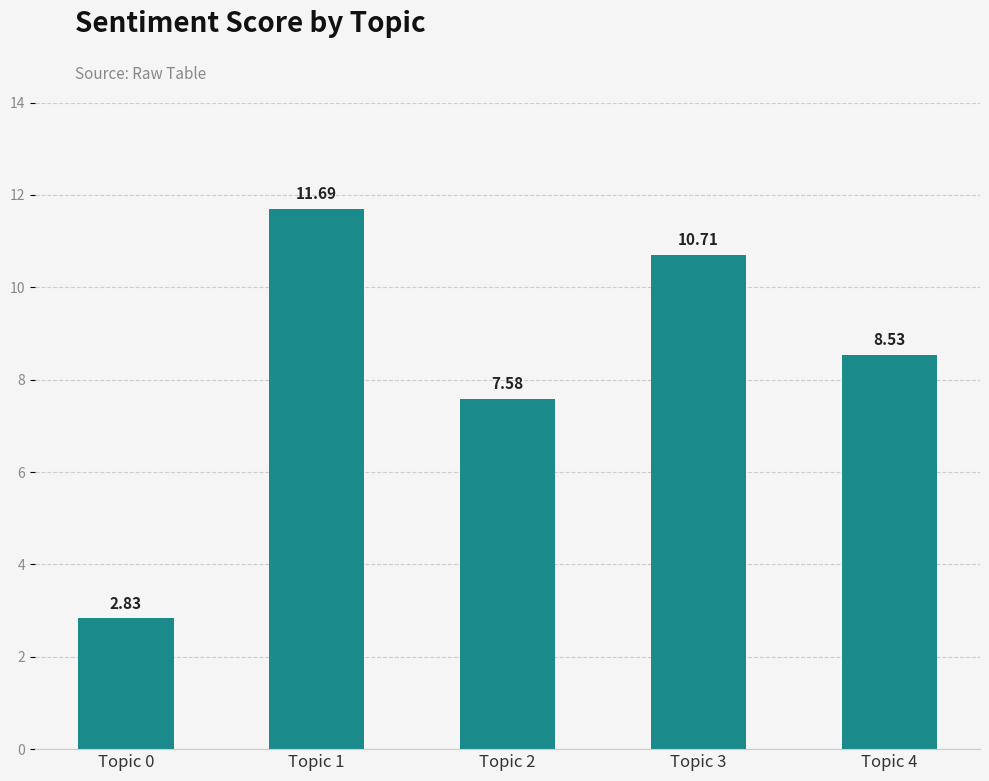

Does the chart contain any negative values?

No